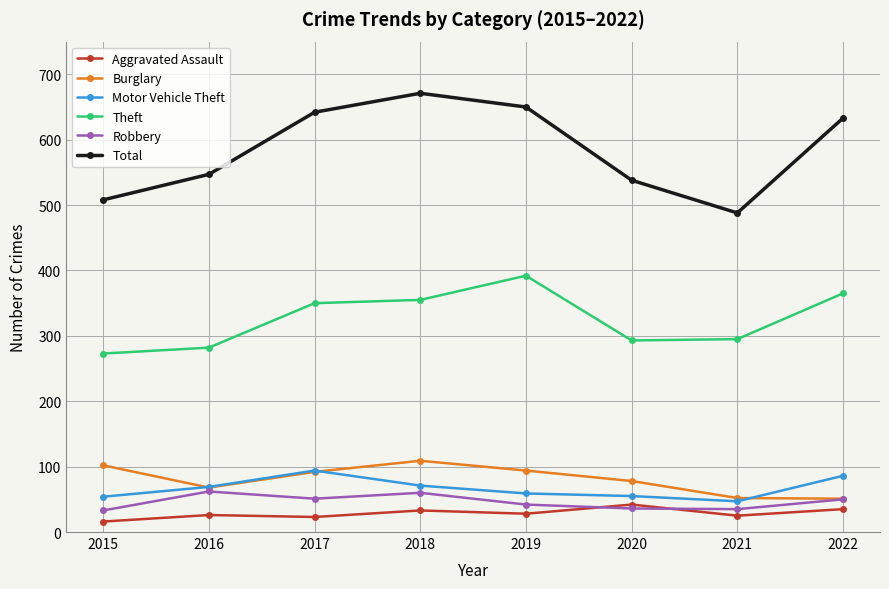

What is the smallest value displayed?

16